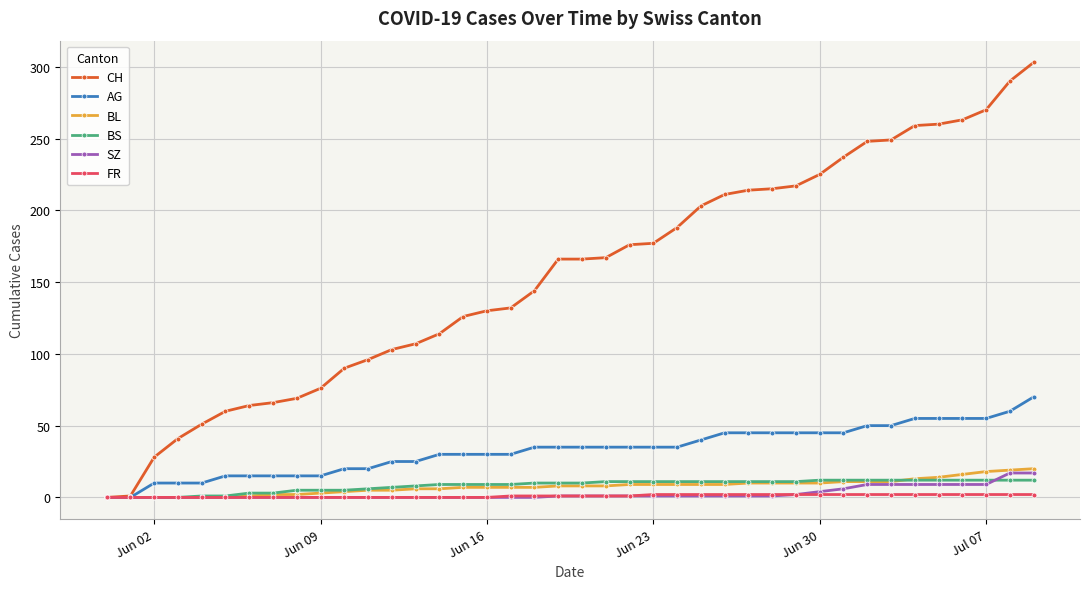

What is the highest value of the BS series?

12